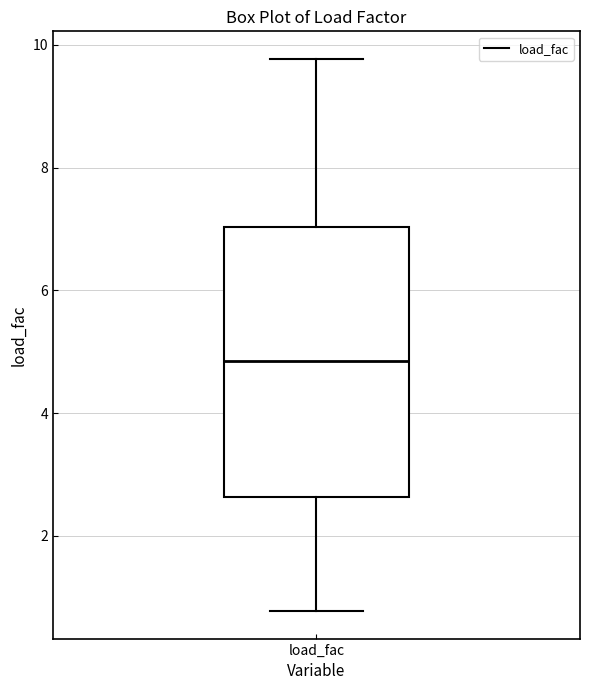

Where does the median line of the box for load_fac sit on the y-axis? The values are not printed on the chart, so give them approximately, as read against the axis.

4.8